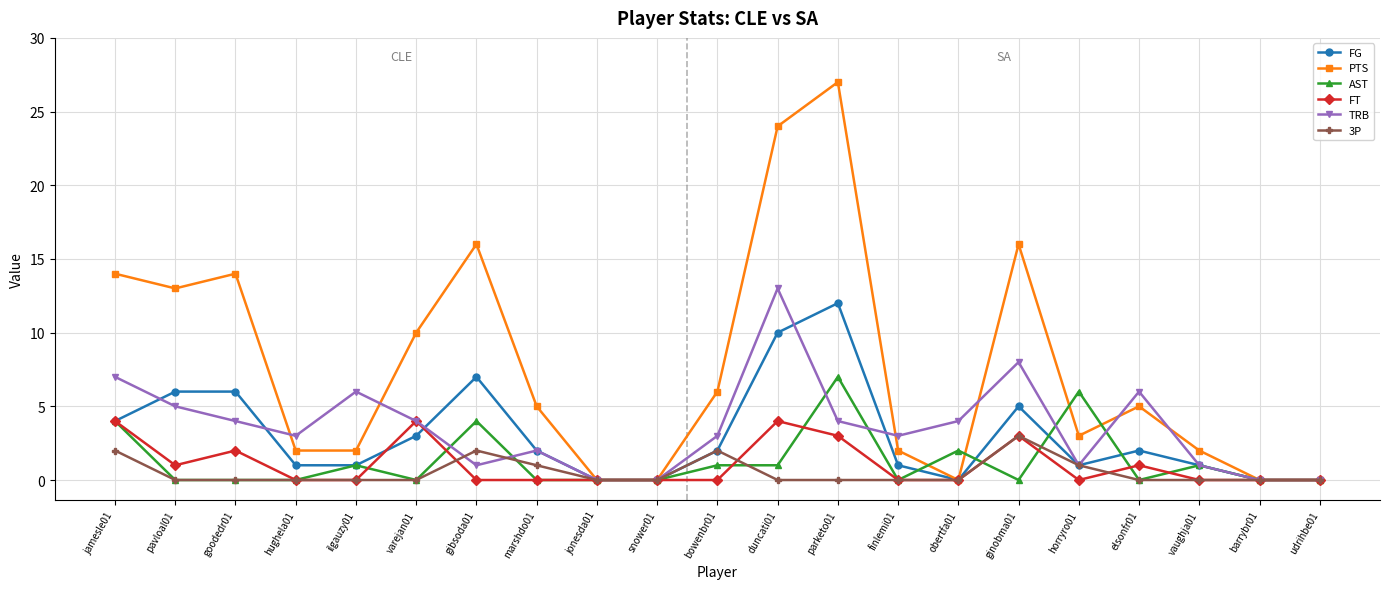

Which series has the largest total across all categories?

PTS